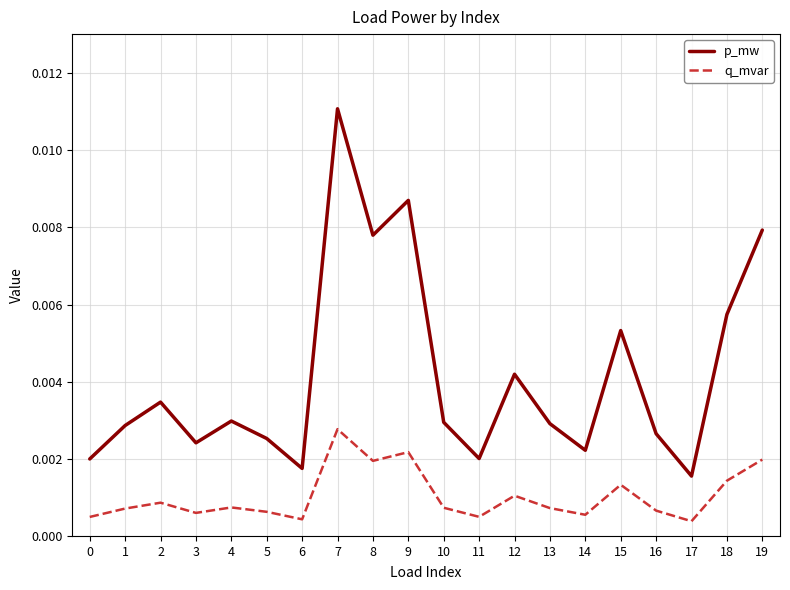

True or false: q_mvar and p_mw cross at least once.

False